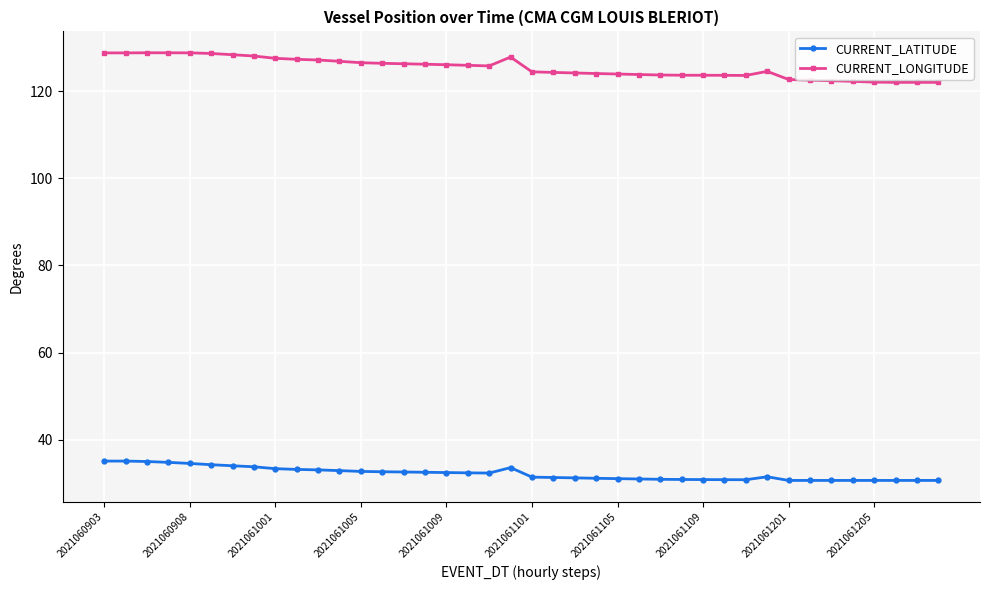

Rank the series by their average value, from highest to lowest.

CURRENT_LONGITUDE, CURRENT_LATITUDE